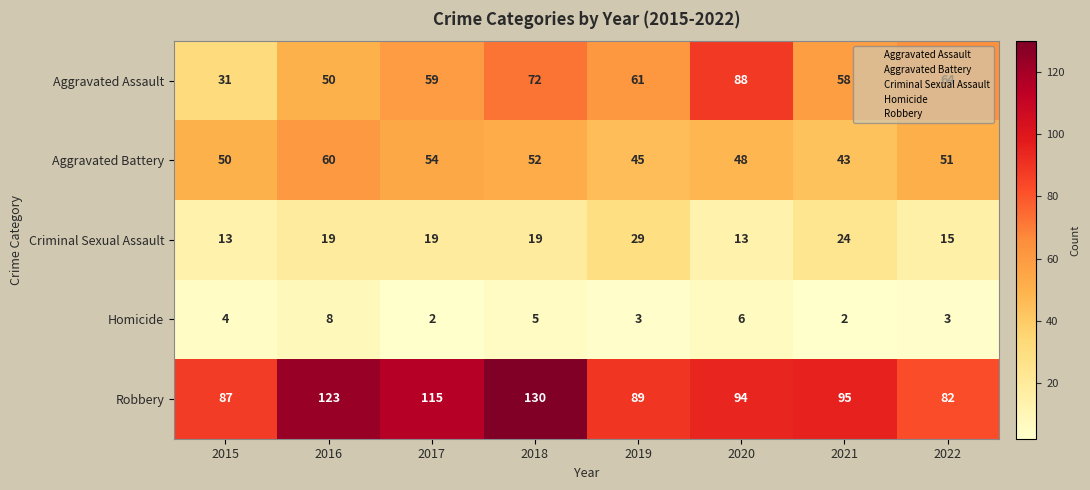

How many data points does each series have?

8